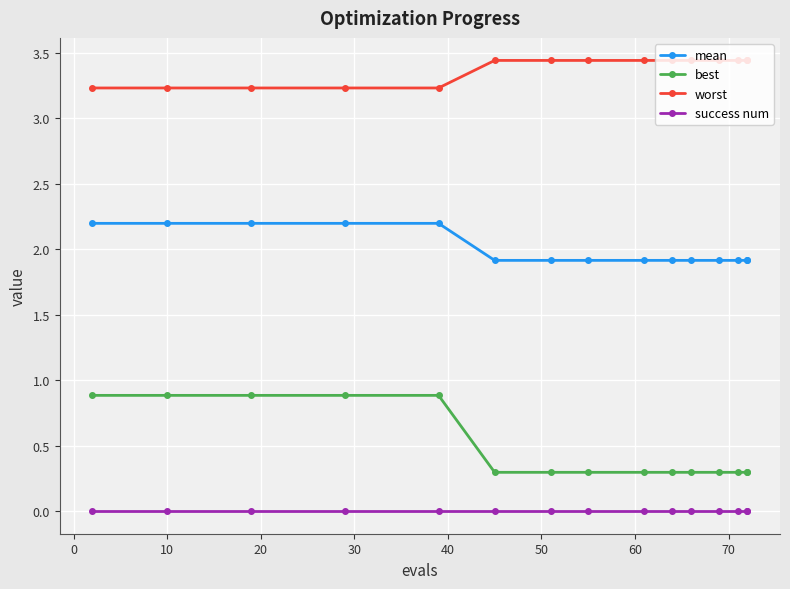

Count the best values in the range 0 to 1.

15